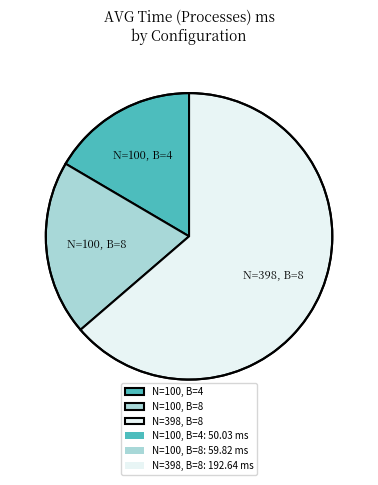

Between N=398, B=8 and N=100, B=8, which is larger?

N=398, B=8